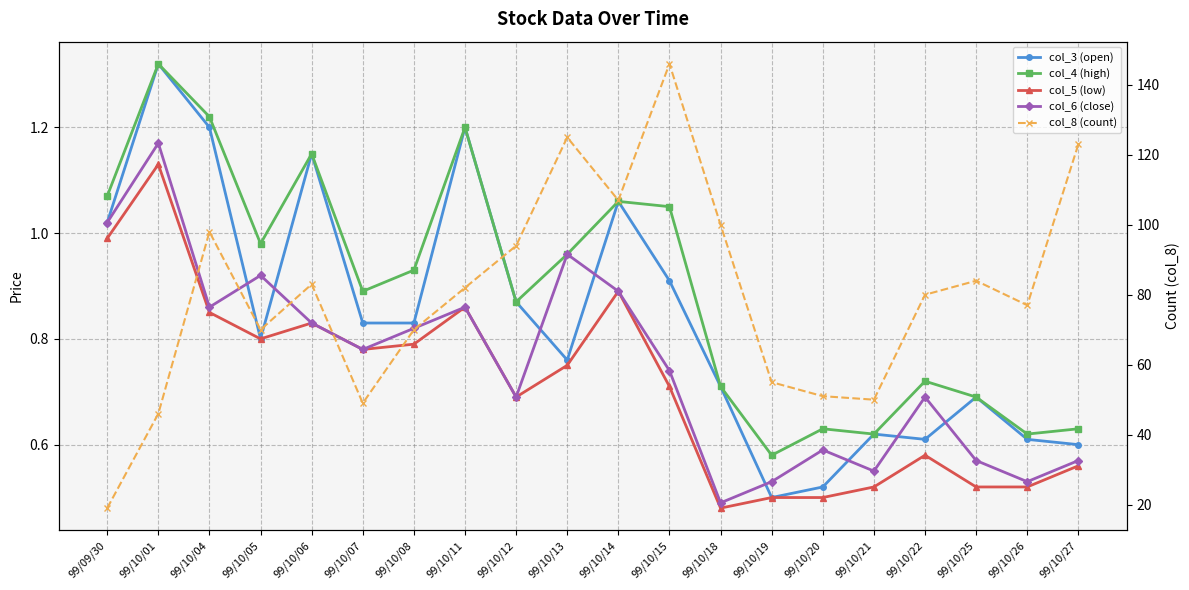

At which label is col_4 (high) closest to 0?

99/10/19